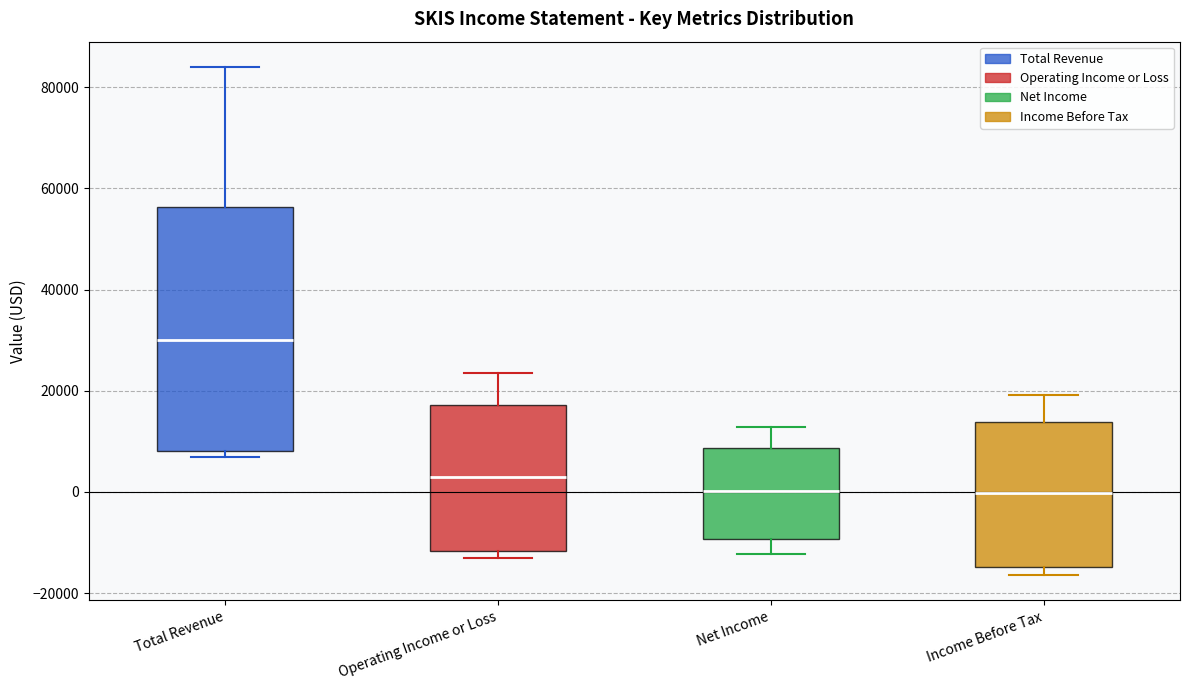

Comparing the boxes themselves (not the whiskers), which one is the tallest?

Total Revenue